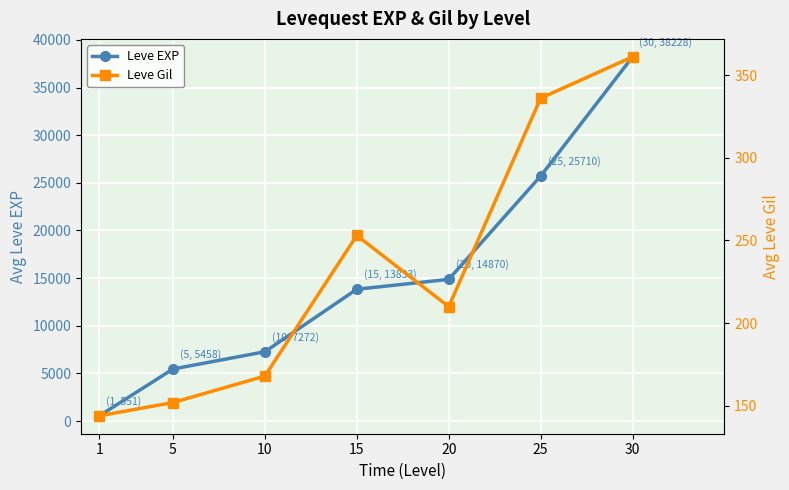

What are all the series names shown in the legend?

Leve EXP, Leve Gil